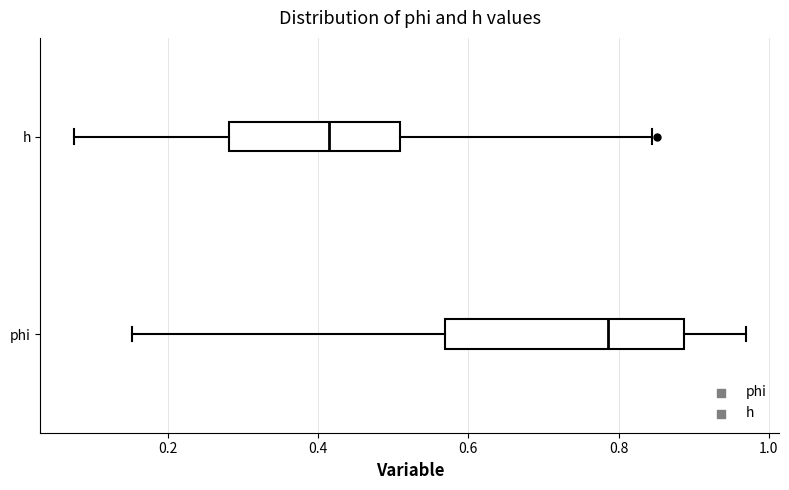

Which box is the widest, from its left edge to its right edge?

phi